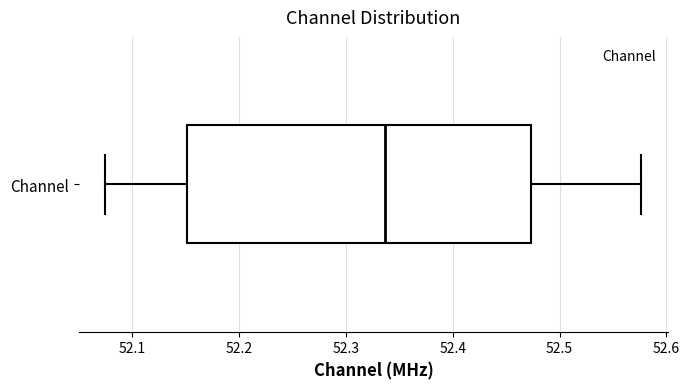

Read this box plot against the x-axis: the position of the median line, the range covered by the box, and the ends of both whiskers. The values are not printed on the chart, so give them approximately, as read against the axis.

median 52.34, box 52.15 to 52.47, whiskers 52.07 to 52.58